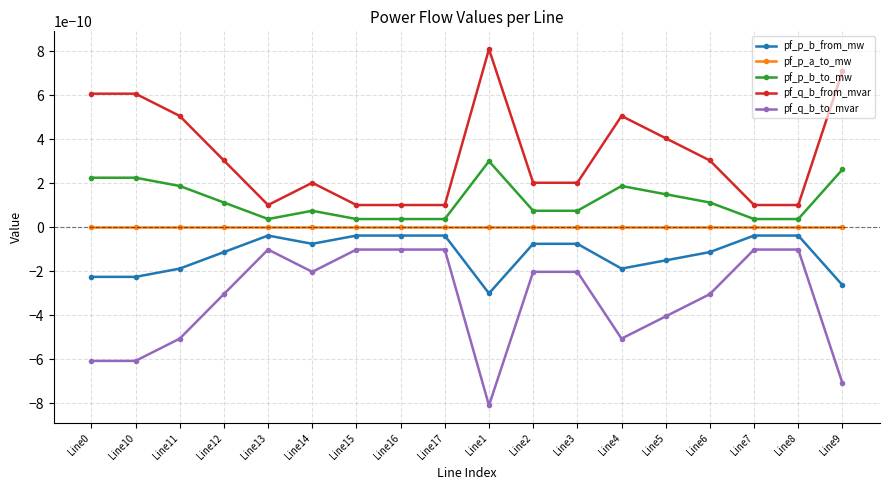

Where is pf_p_b_from_mw nearest to the value 0?

Line17